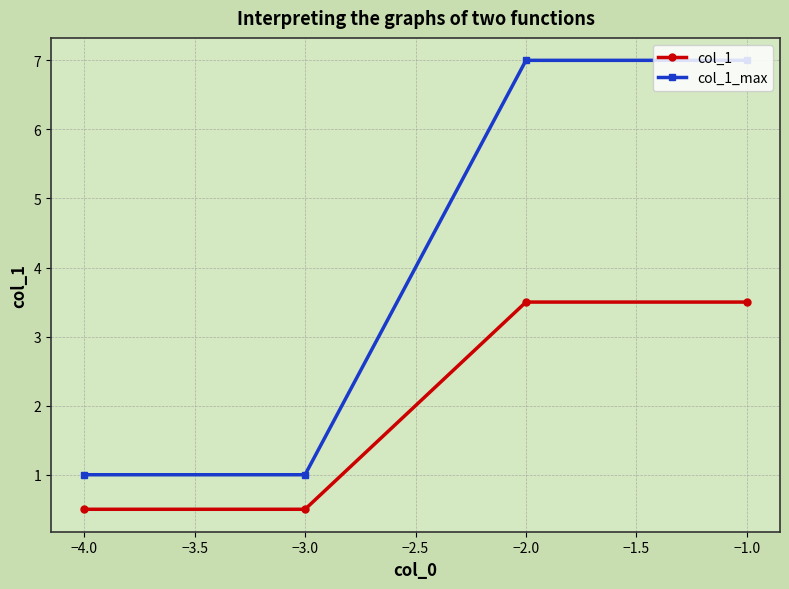

Is the value of col_1 at −4.0 greater than the value of col_1_max at −3.0?

No